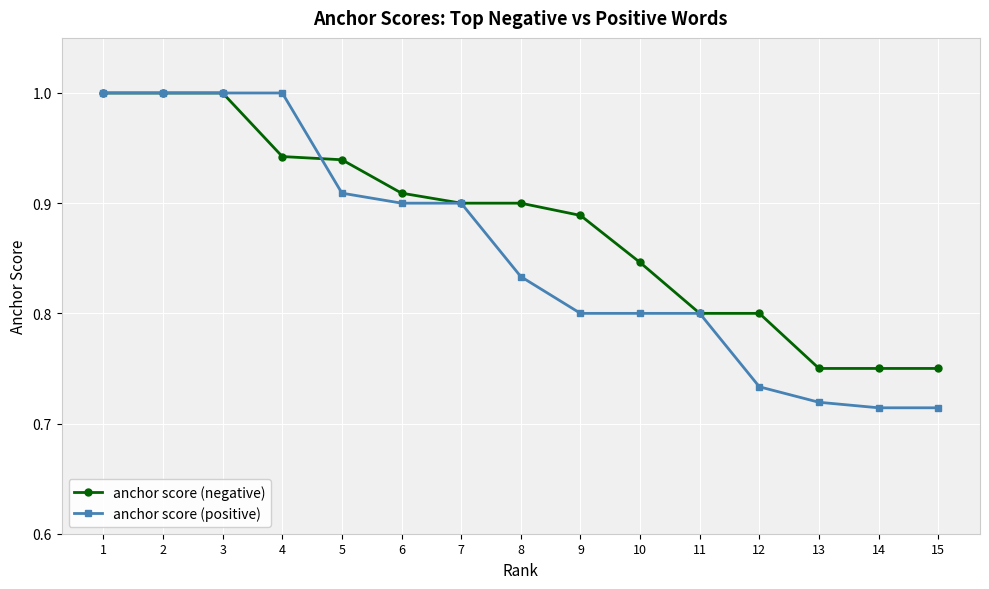

Which series has the widest spread of values?

anchor score (positive)